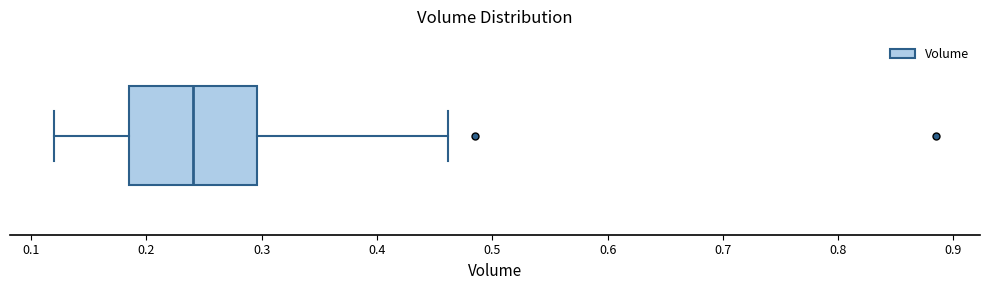

Where is the left edge of the box on the x-axis? The values are not printed on the chart, so give them approximately, as read against the axis.

0.18